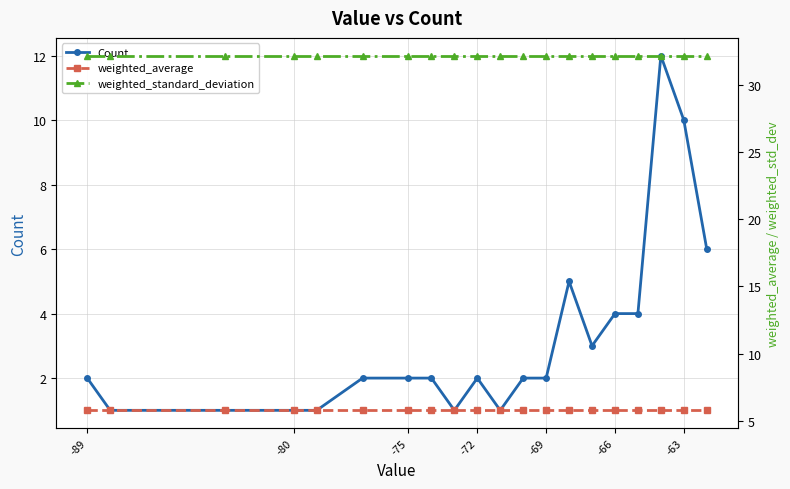

What is the greatest value displayed?

32.1